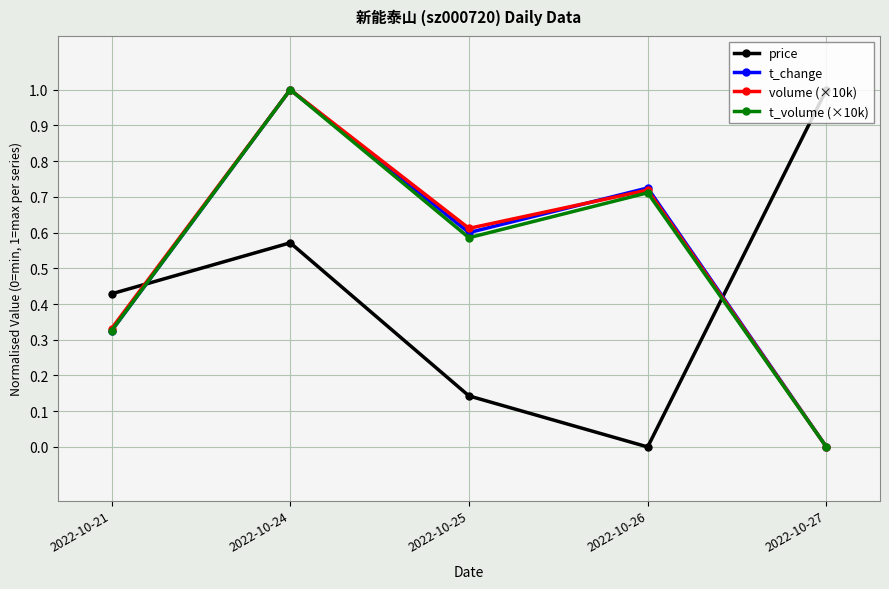

At which category does t_change reach its first local valley?

2022-10-25